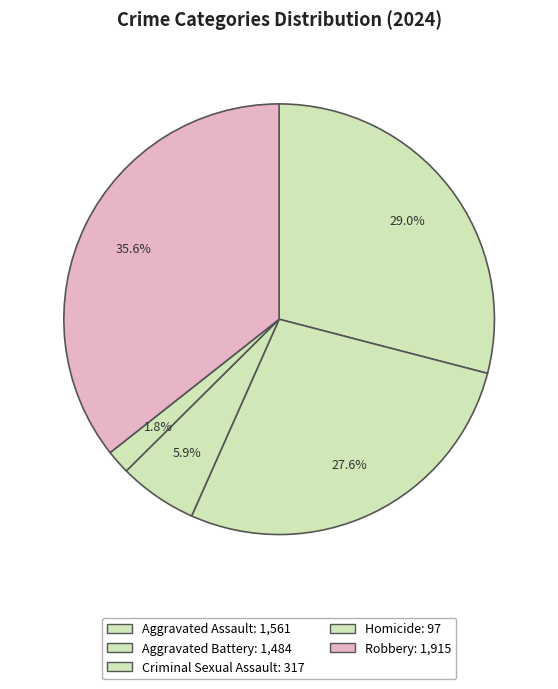

The Robbery slice represents 36% of the pie. True or false?

True